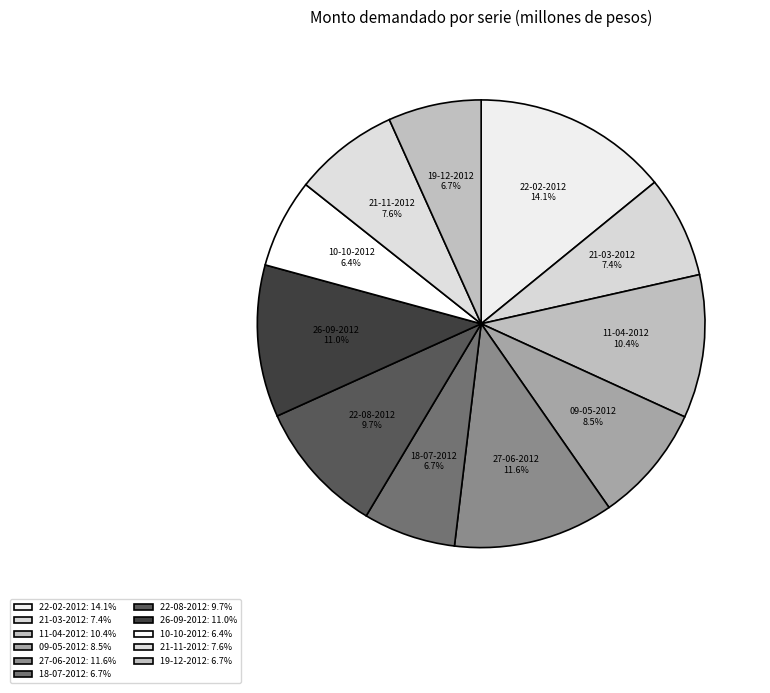

Which has a higher value, 18-07-2012 or 09-05-2012?

09-05-2012